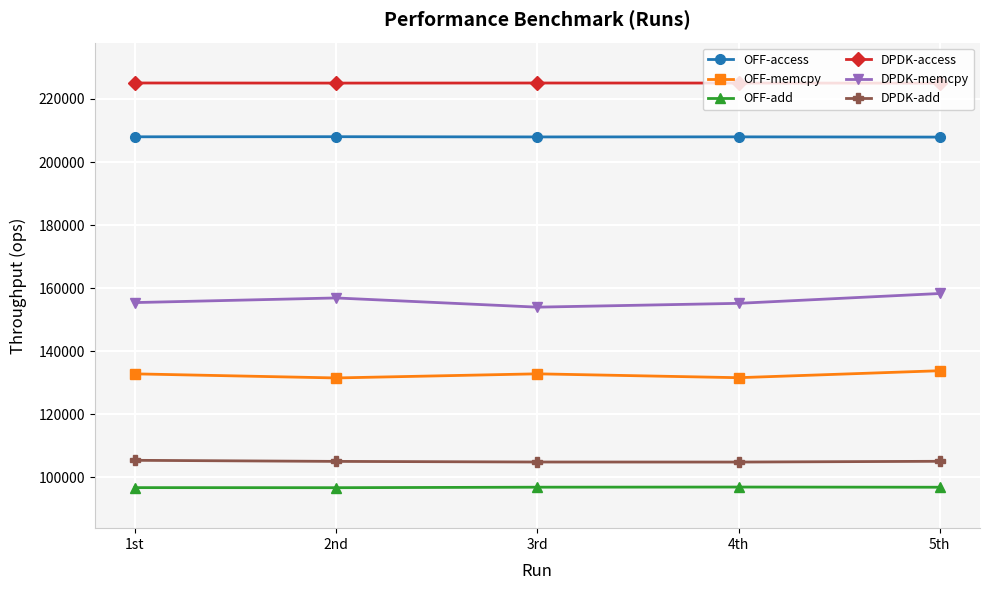

What are all the series names shown in the legend?

OFF-access, OFF-memcpy, OFF-add, DPDK-access, DPDK-memcpy, DPDK-add